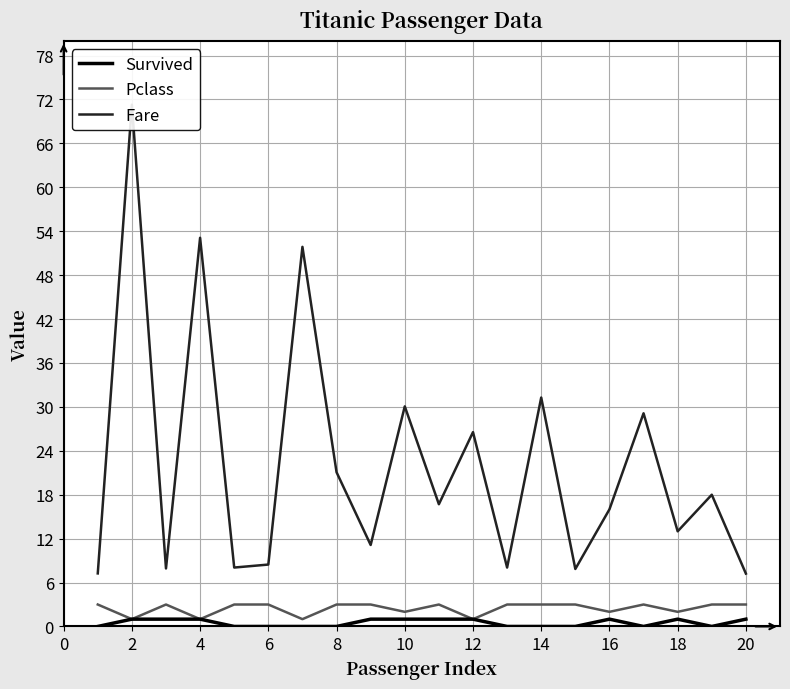

True or false: Survived has a value of 1 at 4.

True